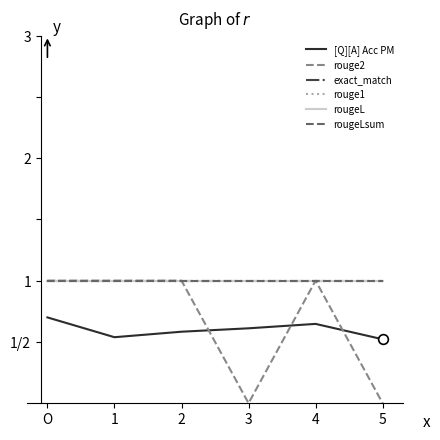

Is this an area chart (filled region under the line)?

No